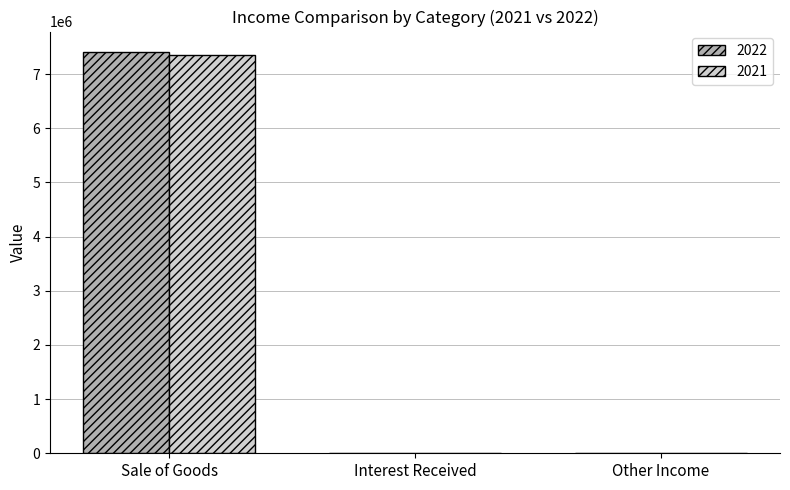

How many distinct data groups are displayed?

2